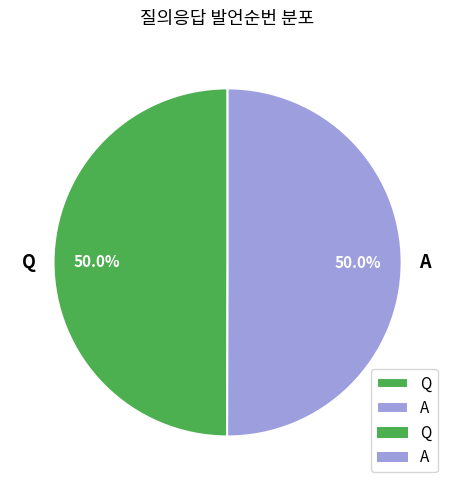

To the nearest percent, what percentage of the pie is Q?

50%